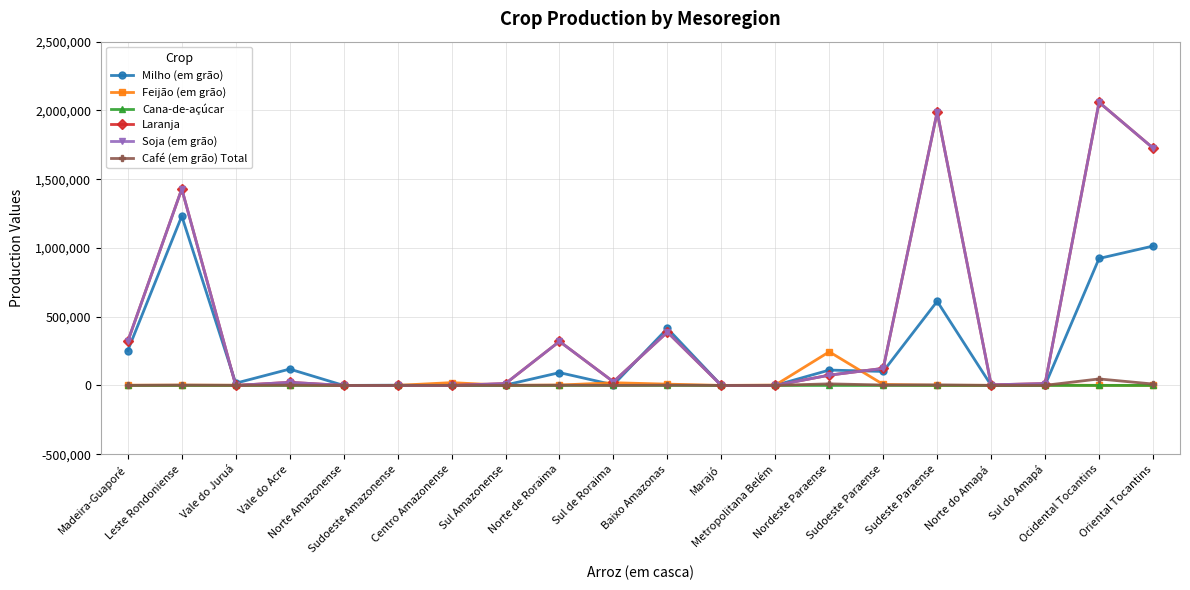

What is the difference between the maximum and minimum values in the Feijão (em grão) series?

244593